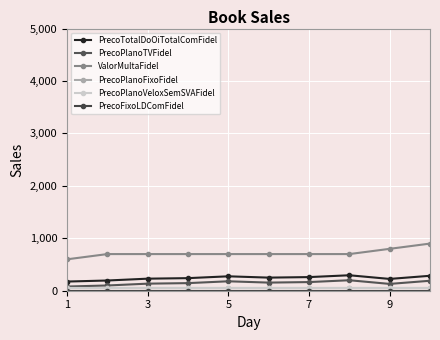

True or false: ValorMultaFidel and PrecoTotalDoOiTotalComFidel cross at least once.

False